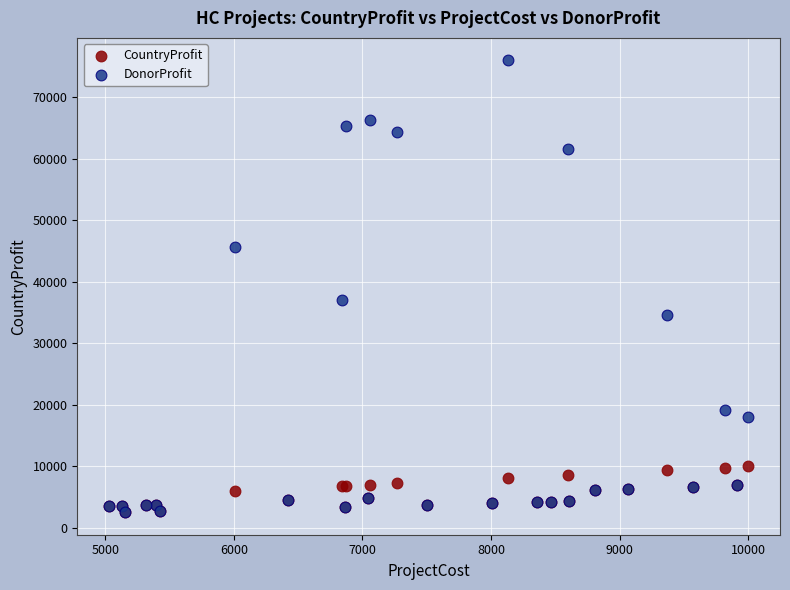

Which series has the largest Y range (max minus min)?

DonorProfit